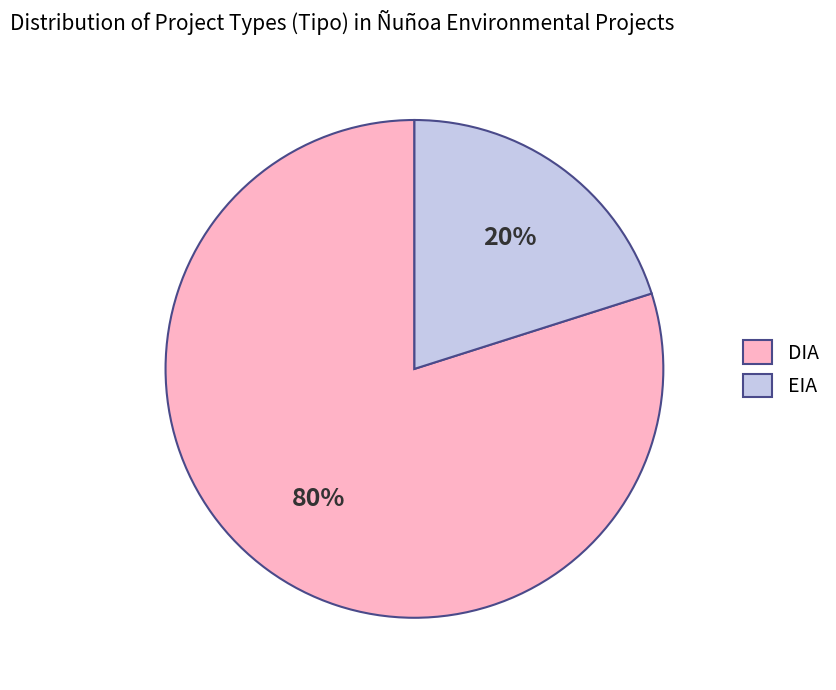

Is it true that DIA is 80% of the pie?

True